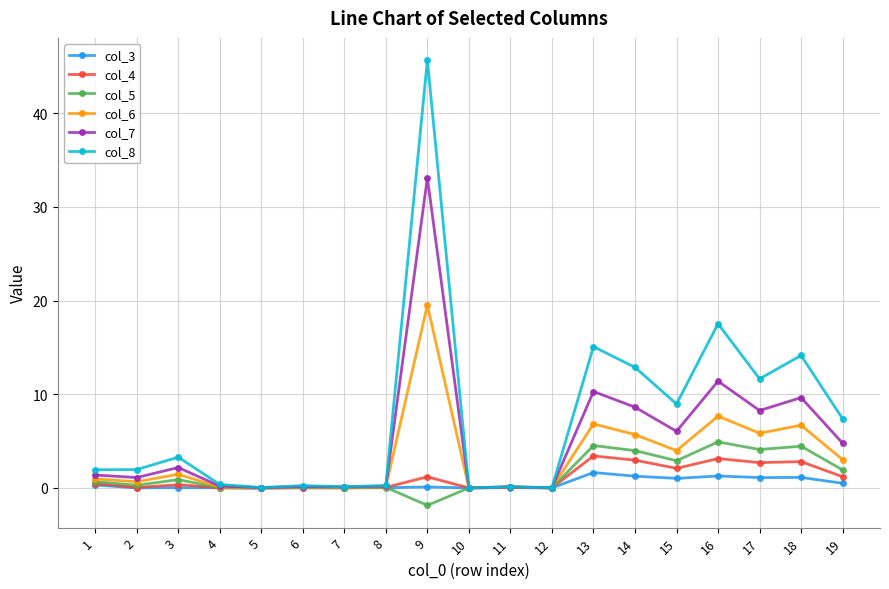

What is the sum of the col_4 values at 9 and 5?

1.2